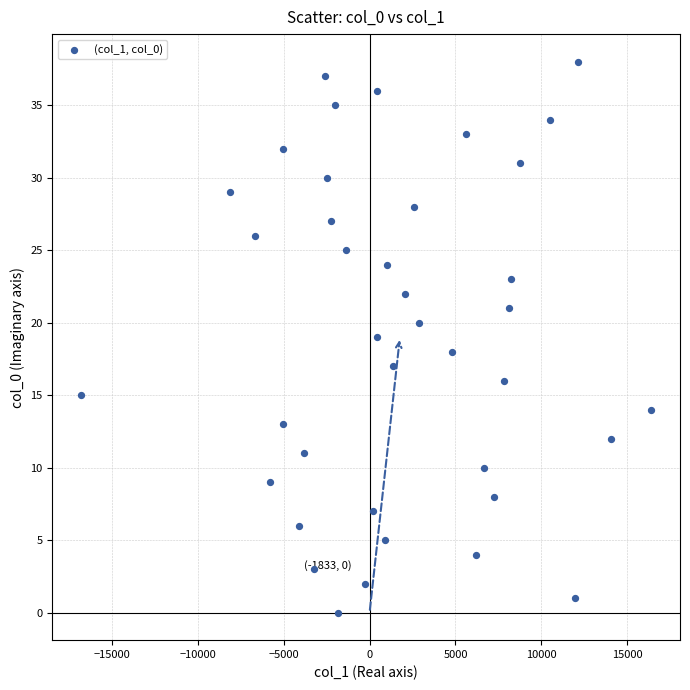

What is the range of Y values (max minus min)?

38